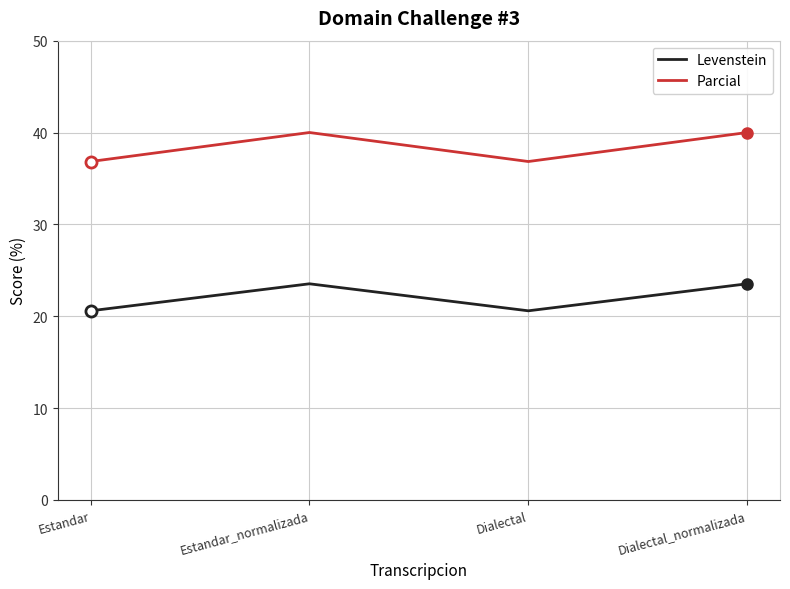

Between Dialectal and Dialectal_normalizada, which series saw the biggest shift?

Parcial